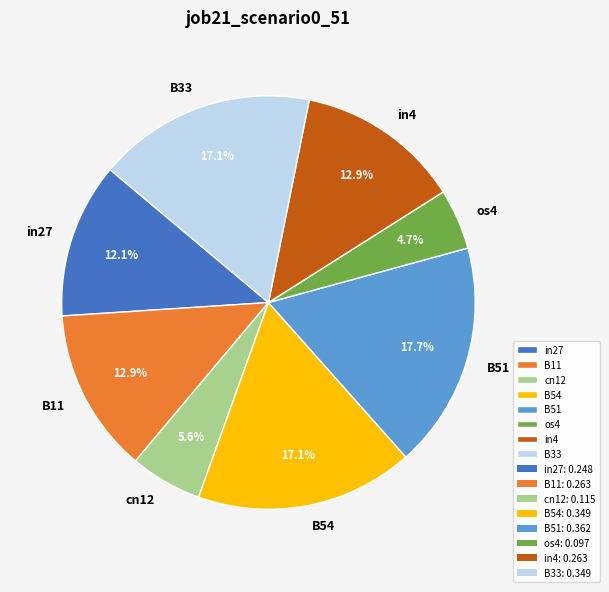

What is the largest slice in the pie chart?

B51